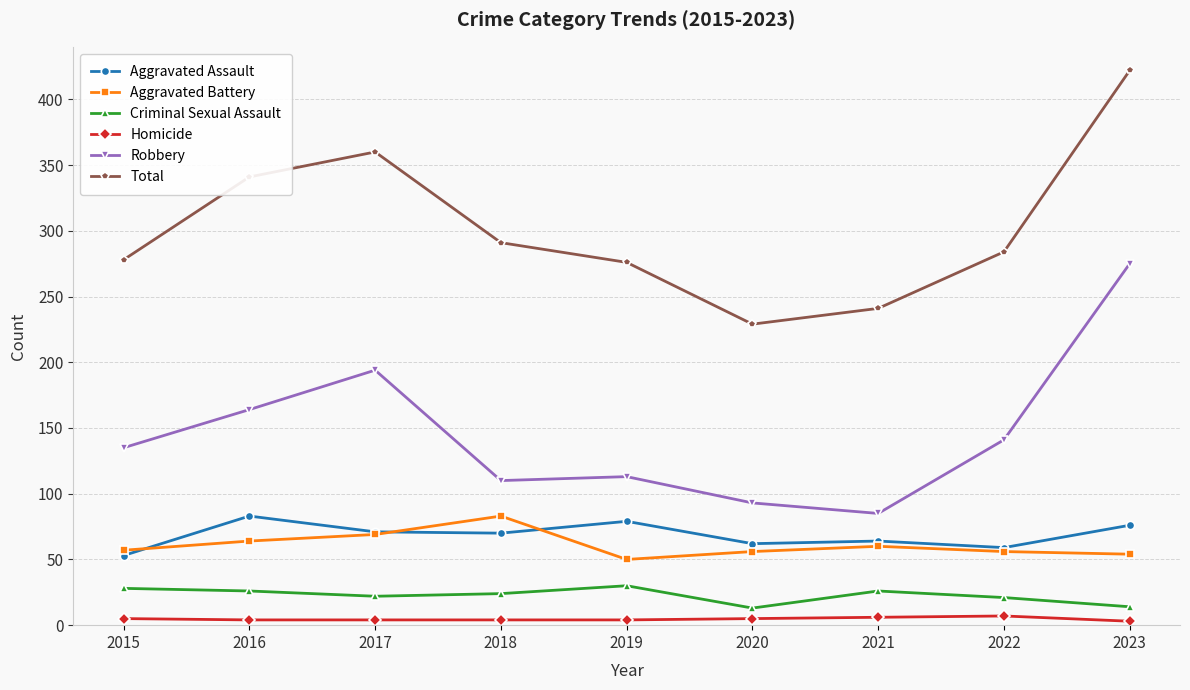

Where does the Criminal Sexual Assault series first go above 24?

2015